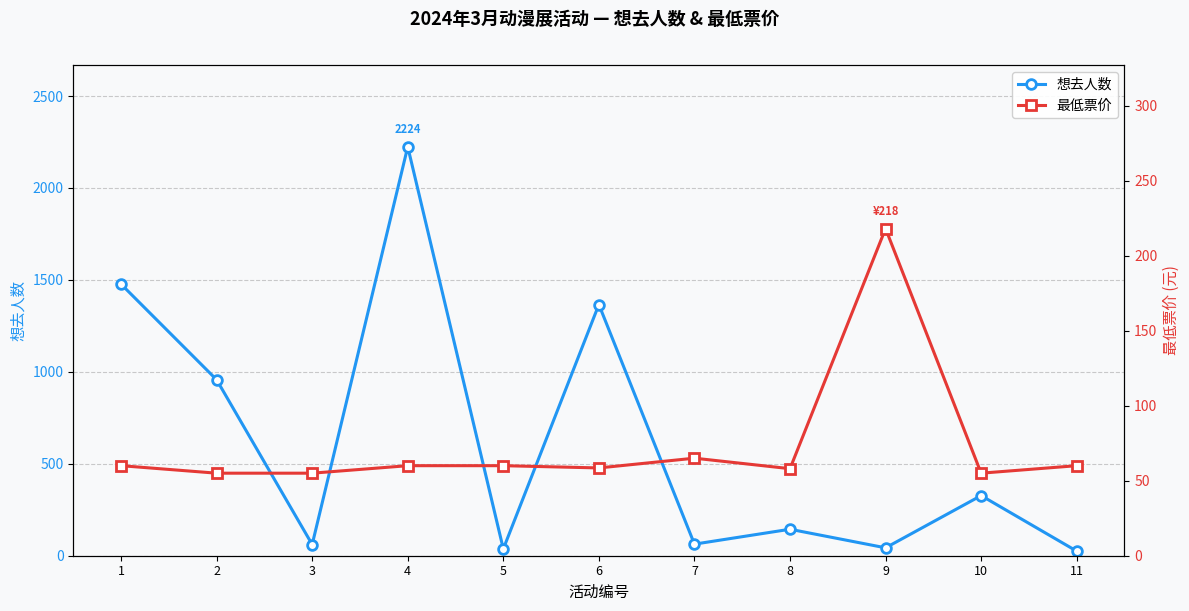

What is the difference between the highest and lowest values at 5?

23.0